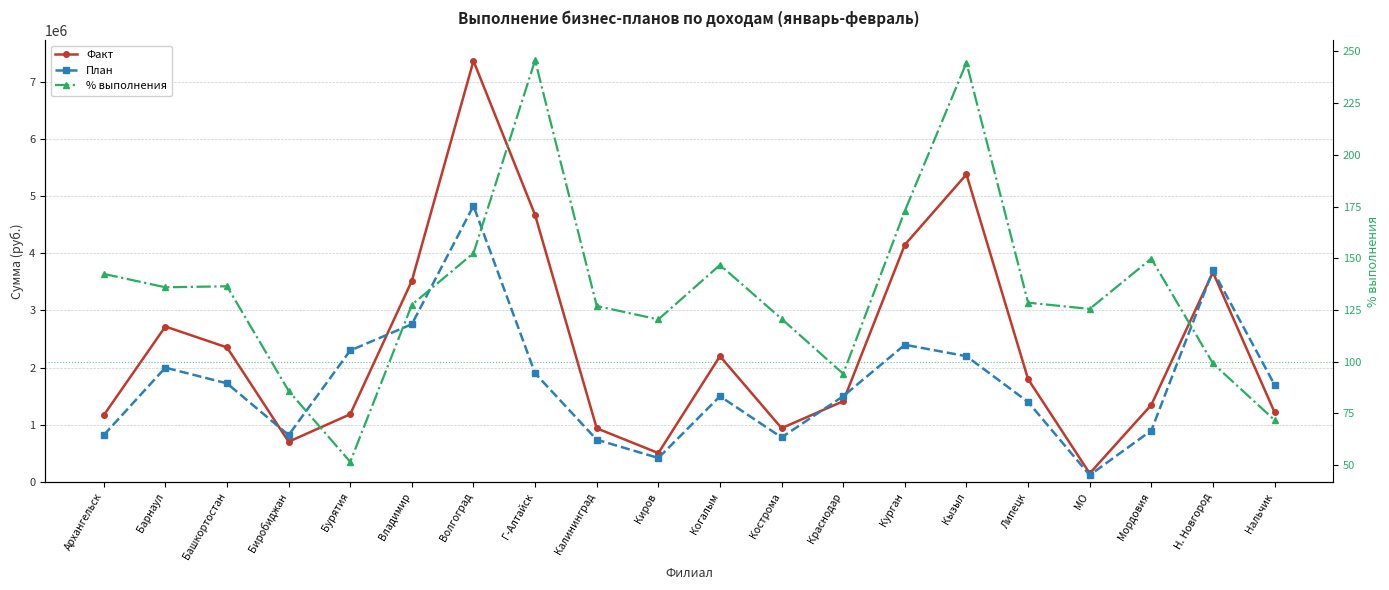

True or false: Факт and % выполнения intersect in this chart.

False